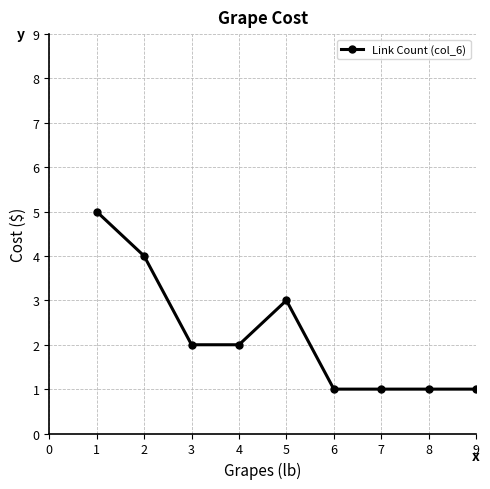

What is the maximum value shown in the chart?

5